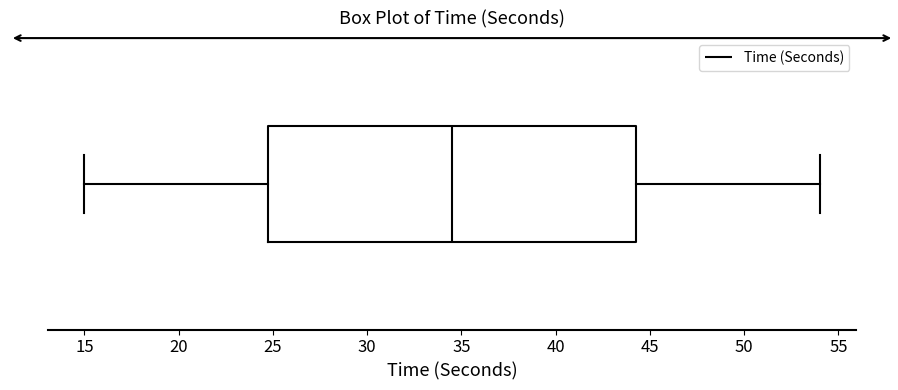

Transcribe this box plot: give where the median line is, the range the box spans, and where the two whiskers end, as read against the x-axis. The values are not printed on the chart, so give them approximately, as read against the axis.

median 34.5, box 25.0 to 44.5, whiskers 15.0 to 54.0